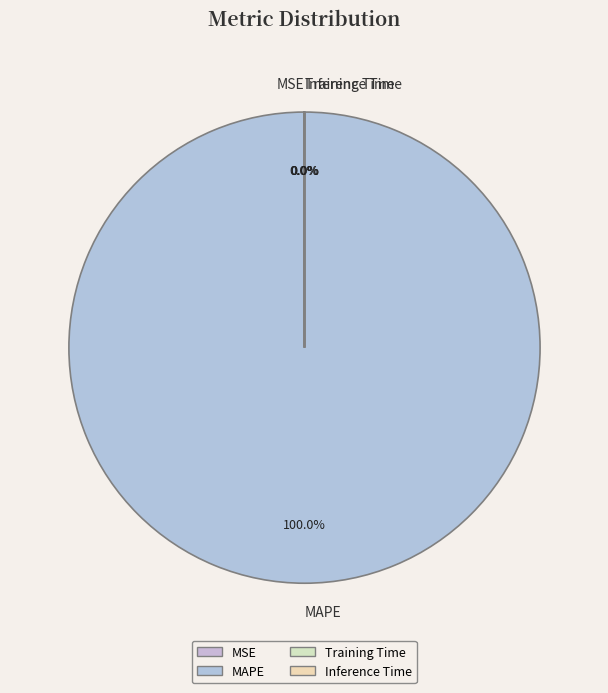

Which slice is the largest?

MAPE